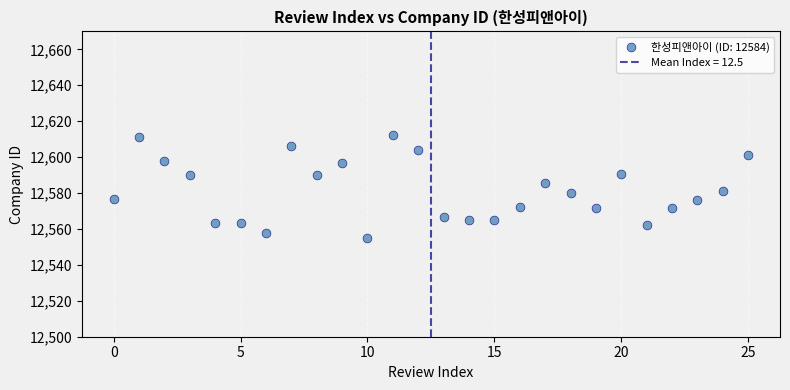

What is the range of Y values (max minus min)?

57.0